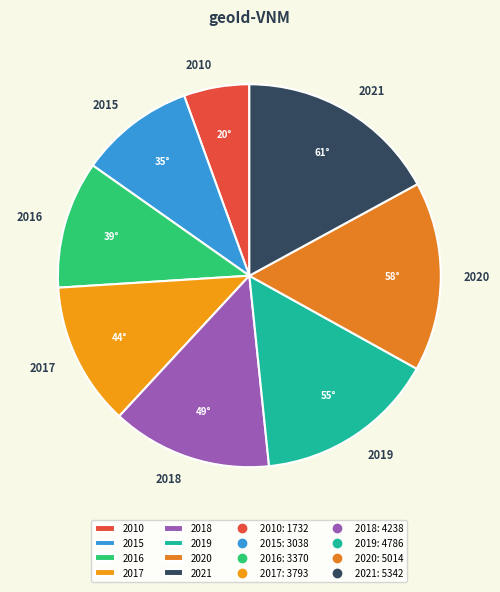

Is the sum of 2021 and 2019 greater than half?

No